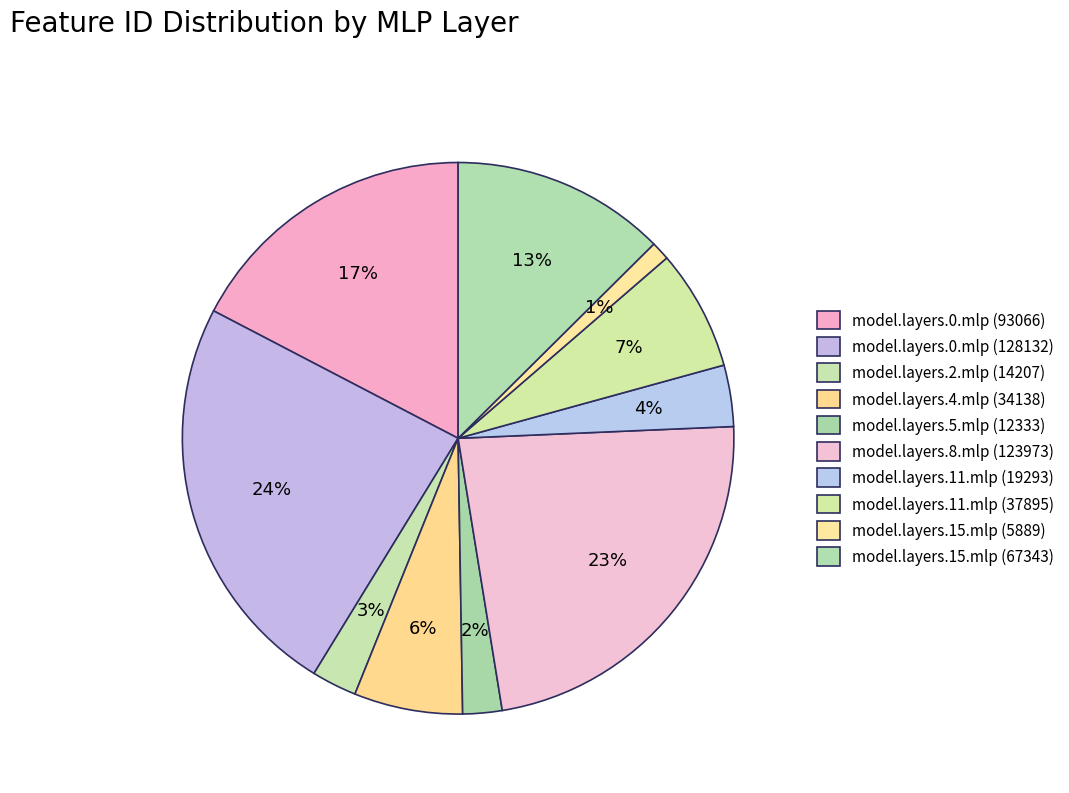

Do model.layers.8.mlp (123973) and model.layers.11.mlp (37895) together represent more than half of the pie?

No